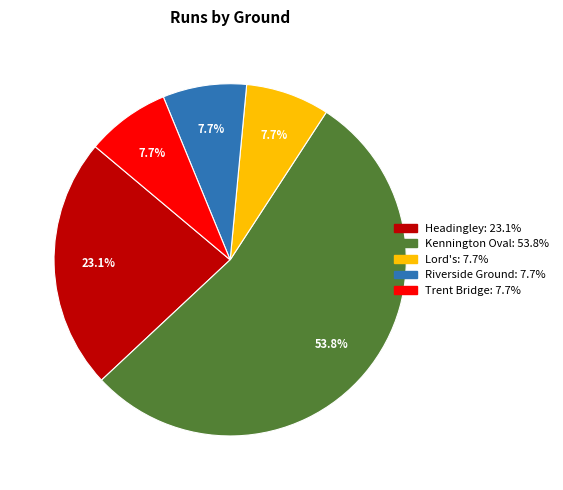

Which has a higher value, Headingley: 23.1% or Kennington Oval: 53.8%?

Kennington Oval: 53.8%